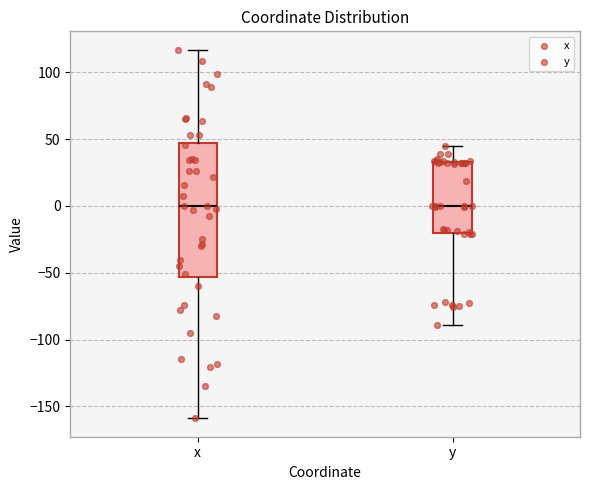

Where is the lower edge of the box for x on the y-axis? The values are not printed on the chart, so give them approximately, as read against the axis.

-55